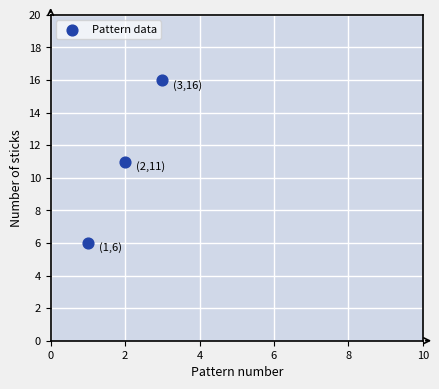

What is the average Y value?

11